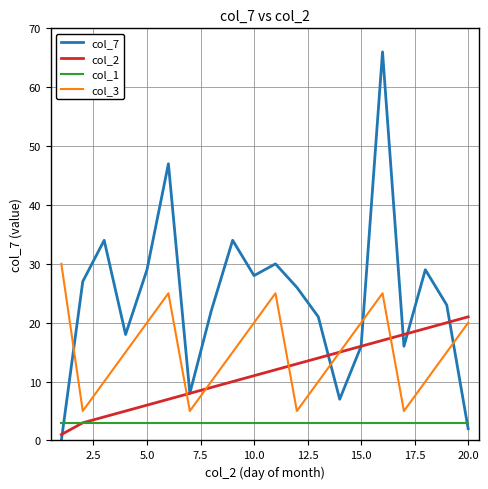

What is the greatest value displayed?

66